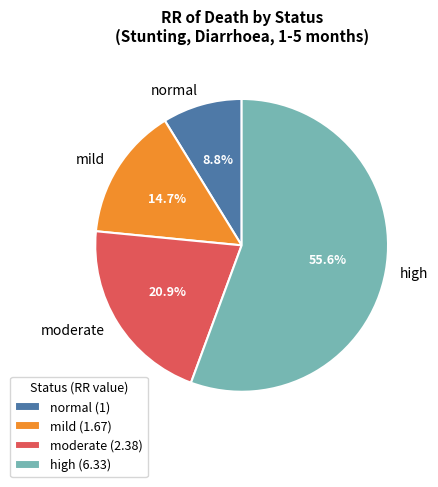

The mild slice represents 23% of the pie. True or false?

False